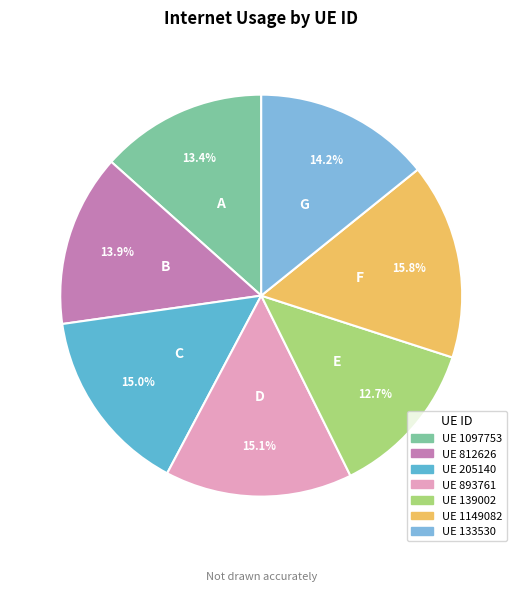

Count the number of slices in the pie.

7